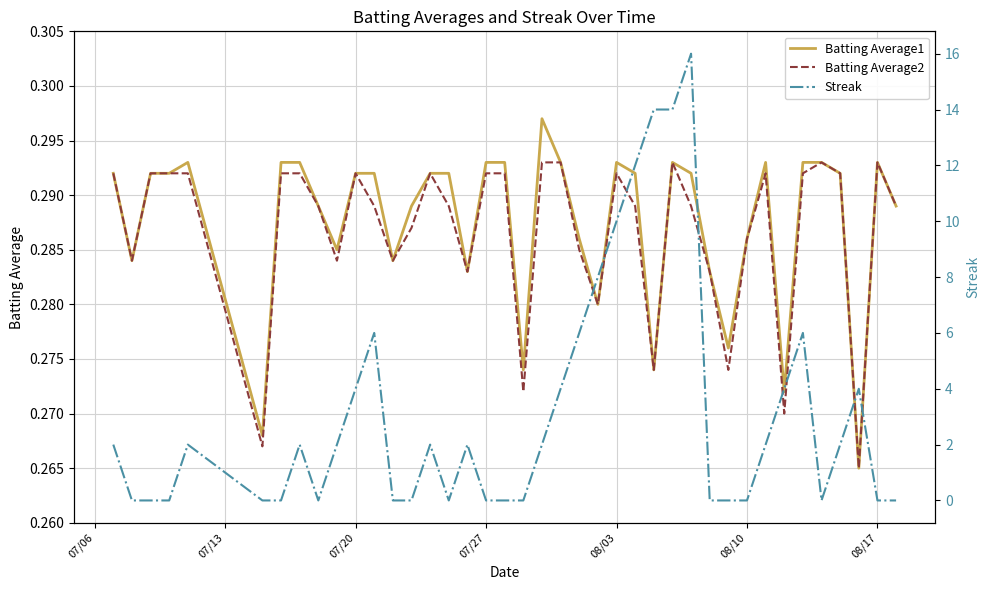

Is the value of Batting Average1 at 16 greater than the value of Batting Average2 at 38?

No